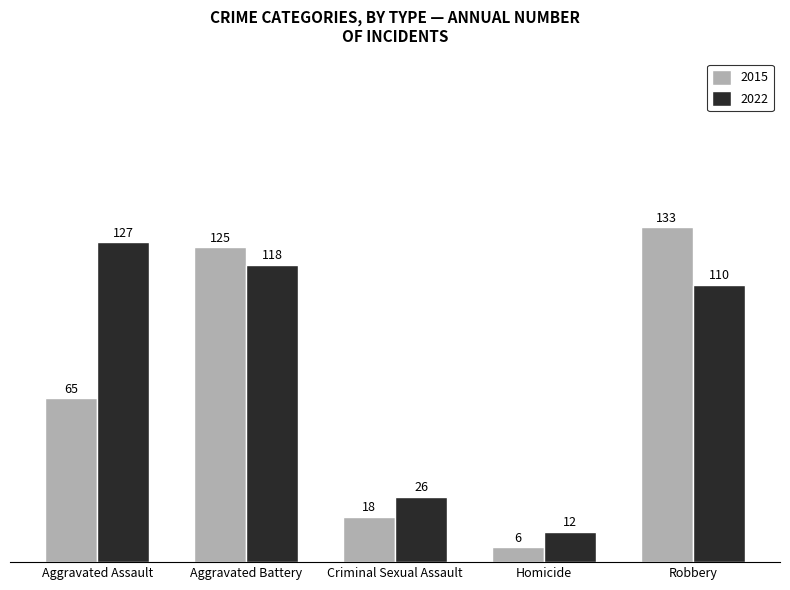

What is the difference between the highest and lowest values at Aggravated Battery?

7